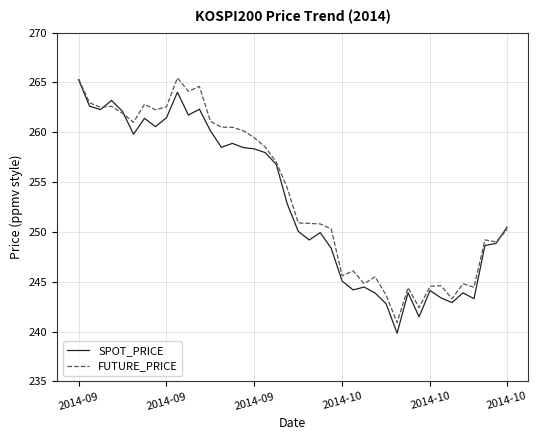

What is the minimum value shown in the chart?

239.8